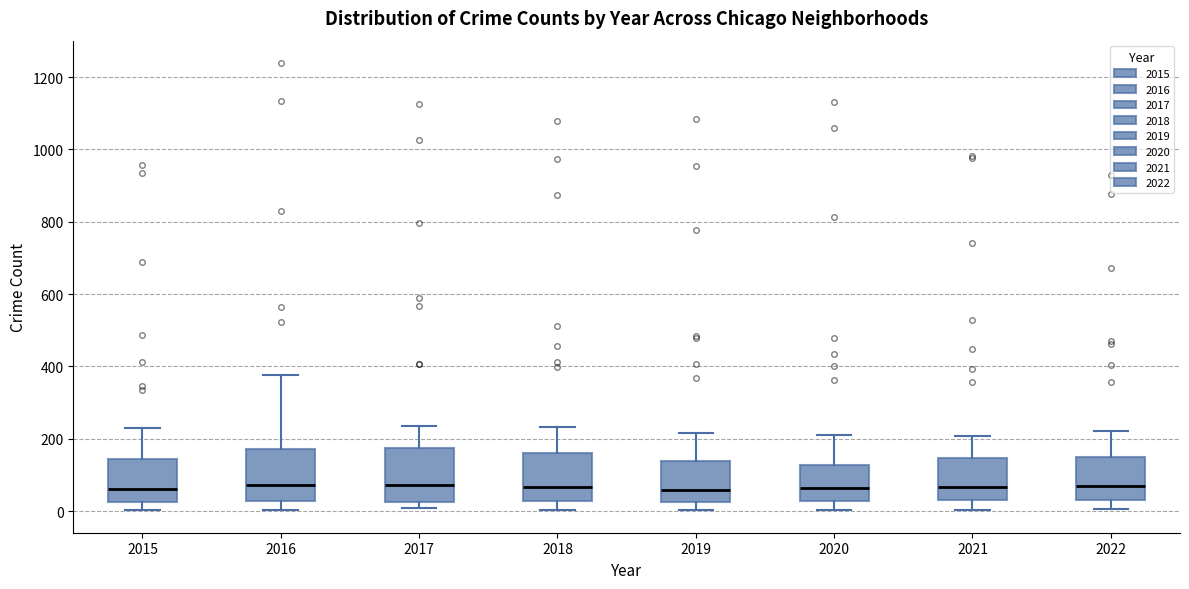

Reading left to right, transcribe this box plot: for each box, give where its median line is, the range the box spans, and where its two whiskers end, as read against the y-axis. The values are not printed on the chart, so give them approximately, as read against the axis.

2015: median 60, box 20 to 140, whiskers 0 to 240
2016: median 80, box 20 to 180, whiskers 0 to 380
2017: median 80, box 20 to 180, whiskers 0 to 240
2018: median 60, box 20 to 160, whiskers 0 to 240
2019: median 60, box 20 to 140, whiskers 0 to 220
2020: median 60, box 20 to 120, whiskers 0 to 220
2021: median 60, box 40 to 140, whiskers 0 to 200
2022: median 60, box 40 to 140, whiskers 0 to 220